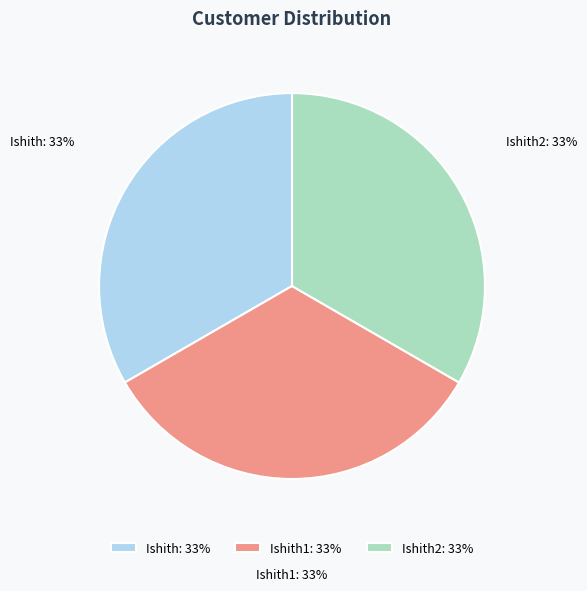

True or false: Ishith2 accounts for 33% of the total.

True